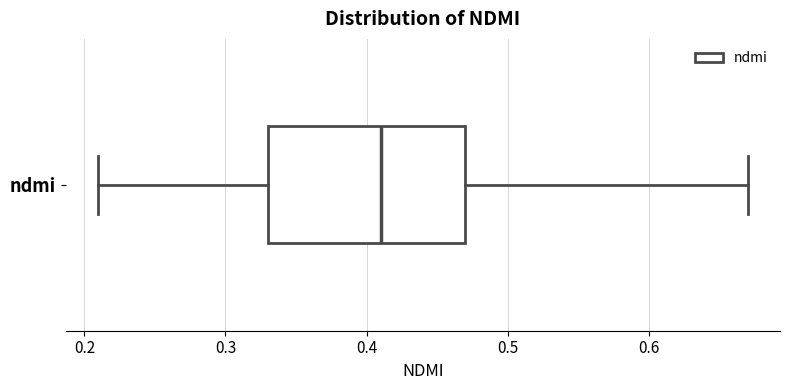

Read this box plot against the x-axis: the position of the median line, the range covered by the box, and the ends of both whiskers. The values are not printed on the chart, so give them approximately, as read against the axis.

median 0.41, box 0.33 to 0.47, whiskers 0.21 to 0.67